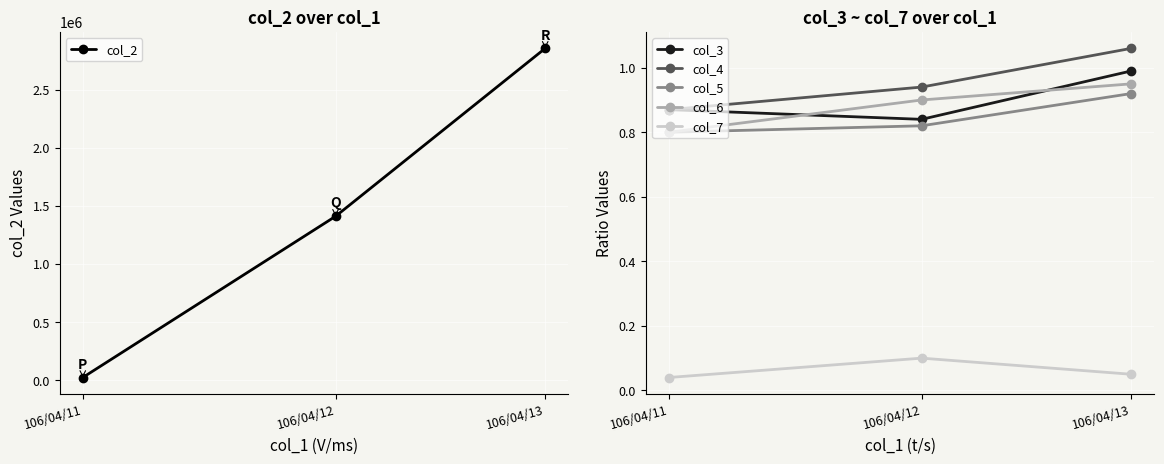

How many lines are shown in the chart?

6